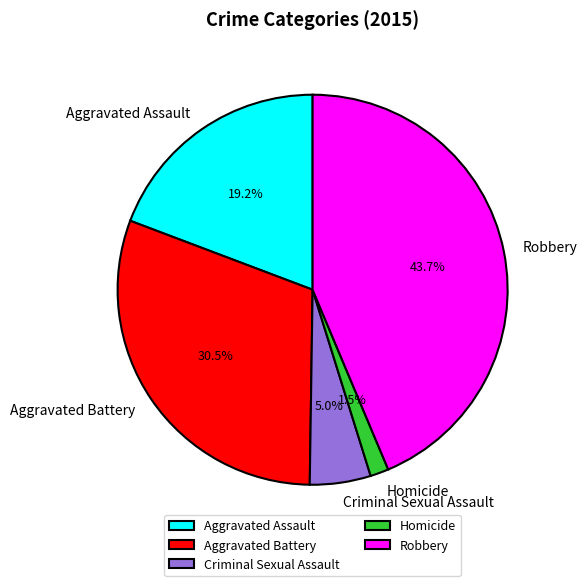

To the nearest percent, what is the average slice percentage?

20%